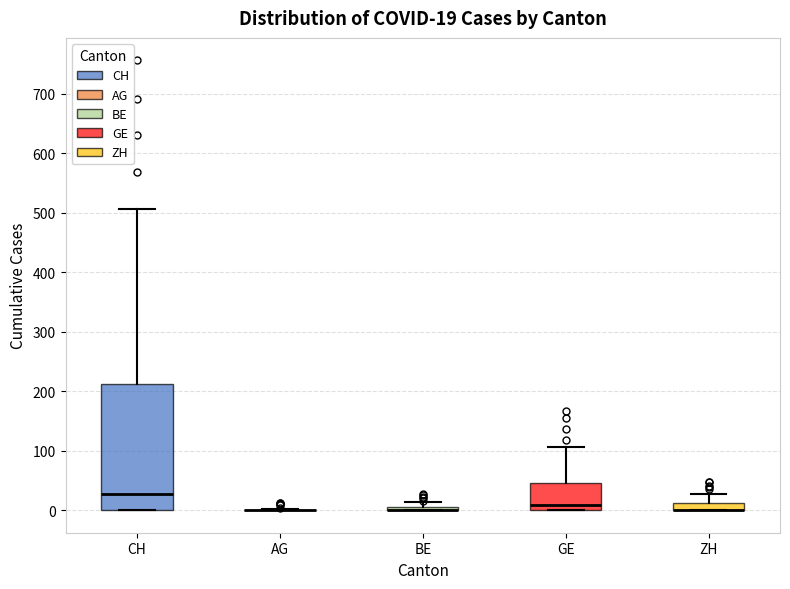

Comparing the boxes themselves (not the whiskers), which one is the tallest?

CH